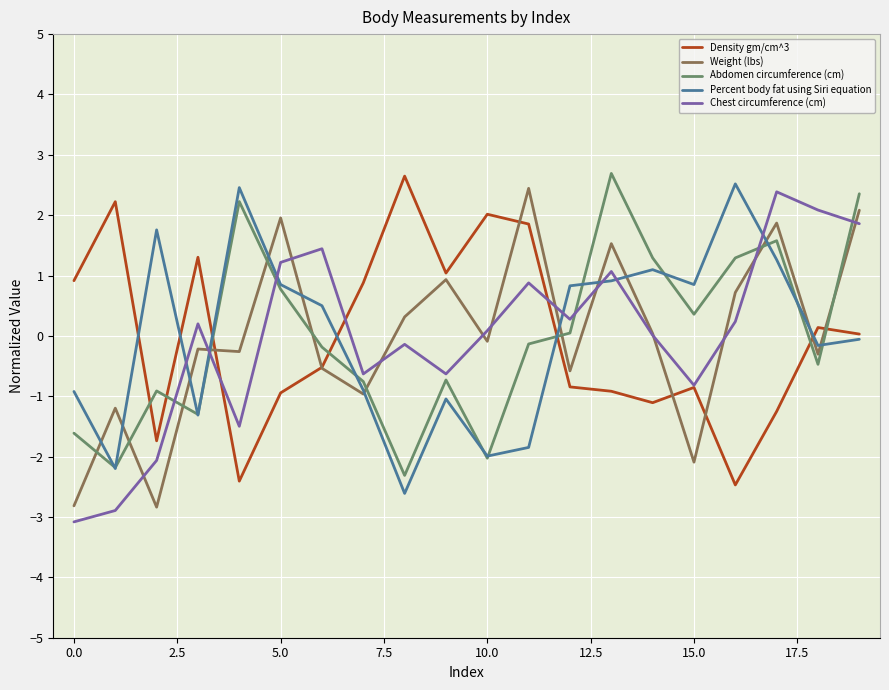

What is the smallest value displayed?

-3.1